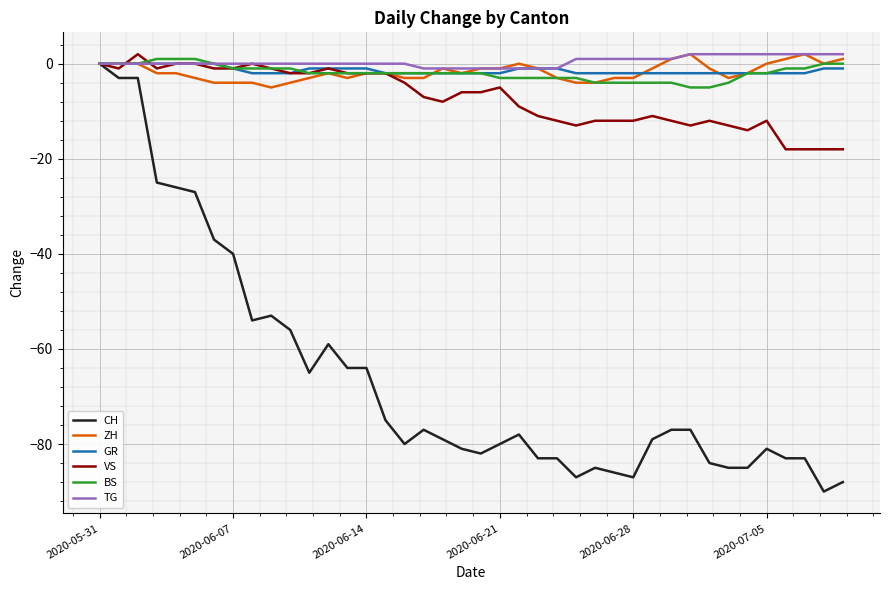

What is the minimum value shown in the chart?

-90